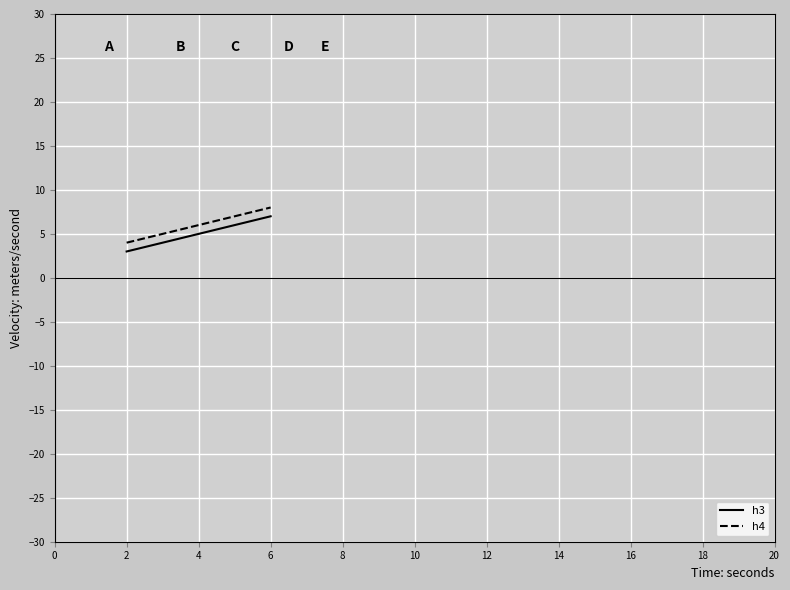

What is the smallest value displayed?

3